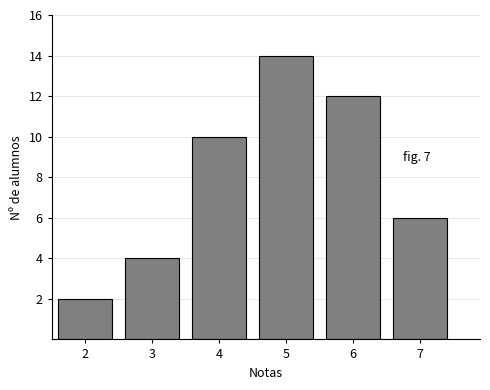

Reading left to right, what are all the values shown in this chart?

2=2	3=4	4=10	5=14	6=12	7=6